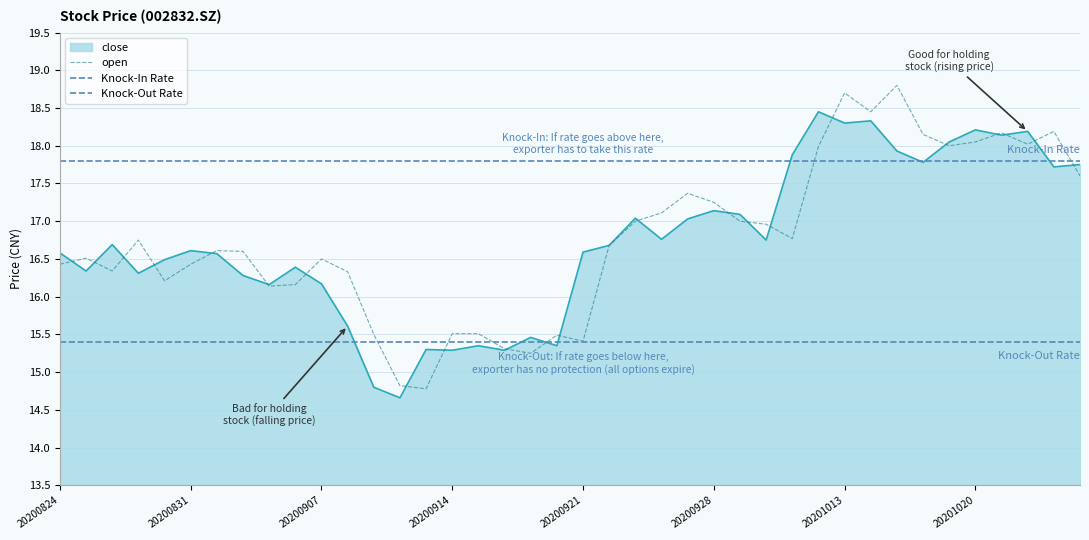

In open, how many points are lower than both neighbors (excluding endpoints)?

10